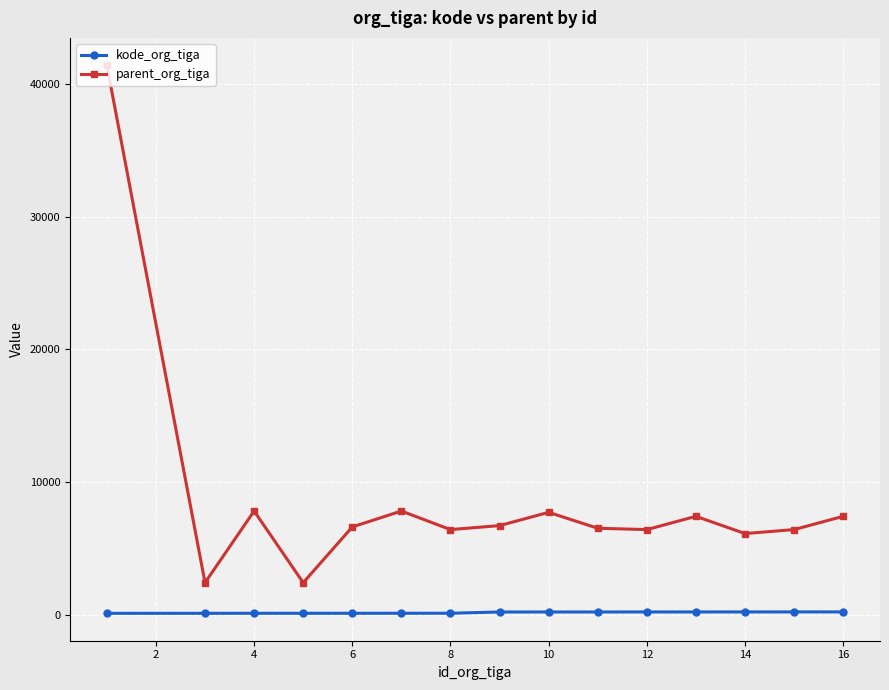

Does the chart display data point markers on the line(s)?

Yes